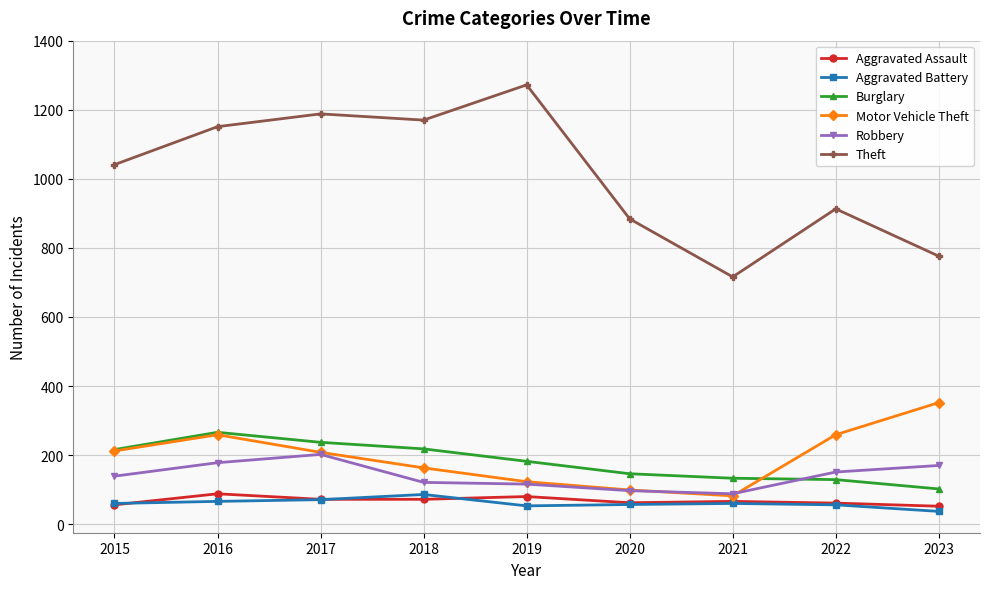

Which series has the largest range (max minus min)?

Theft